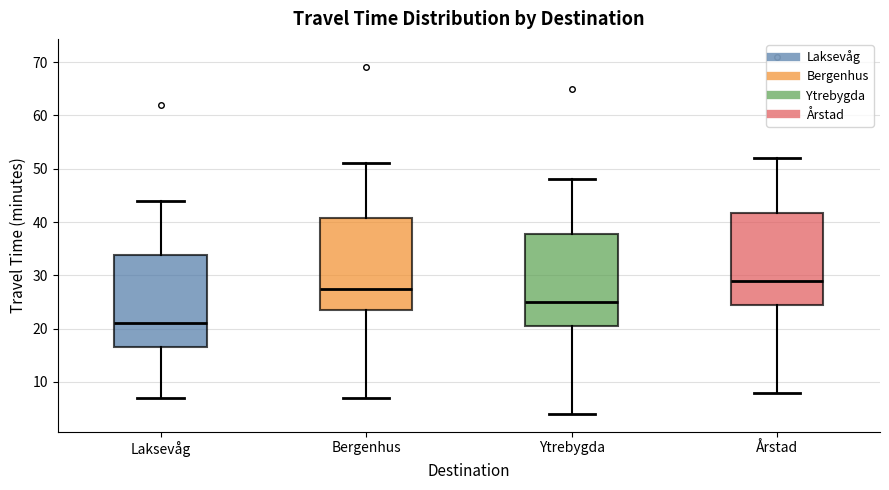

Which box has the lowest median line?

Laksevåg